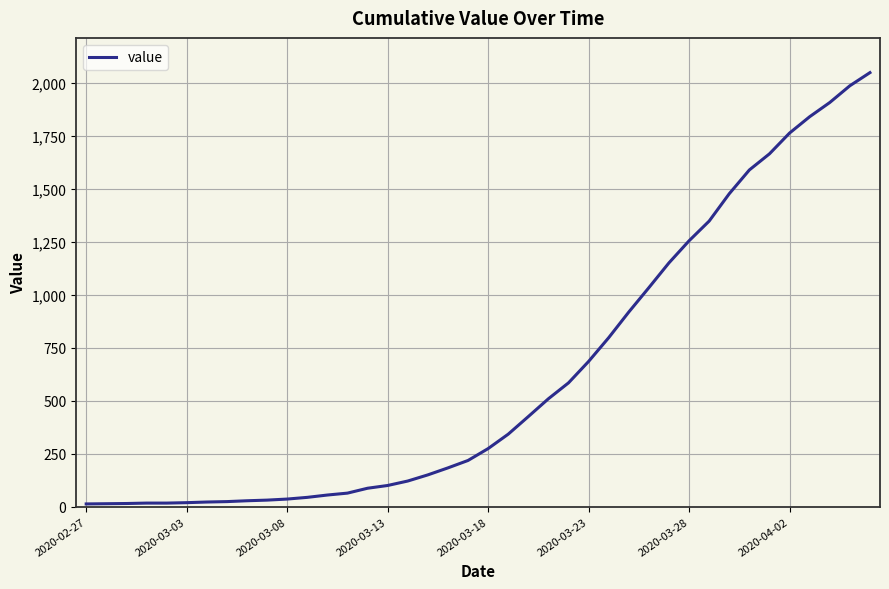

What is the sum of all values?

24843